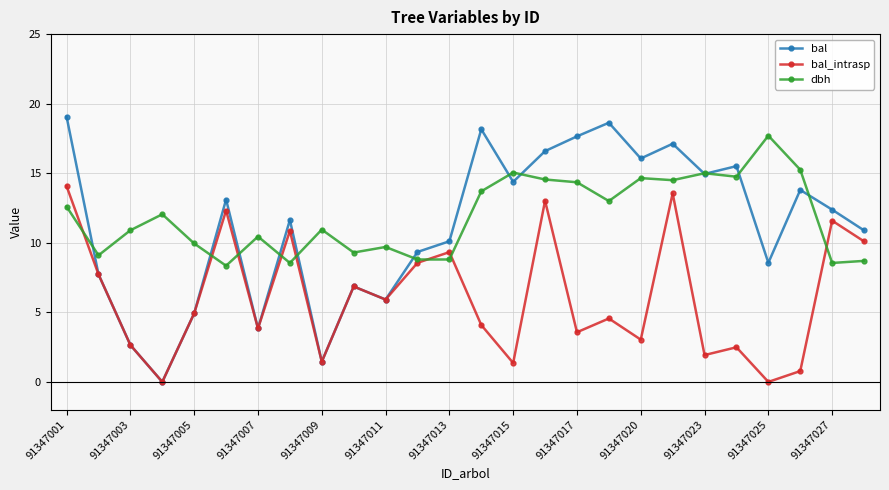

Which series has the largest range (max minus min)?

bal